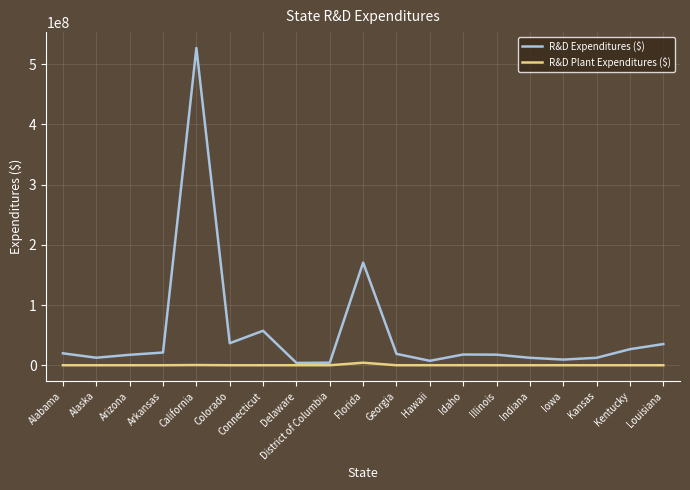

Rank the series by their average value, from highest to lowest.

R&D Expenditures (\$), R&D Plant Expenditures (\$)